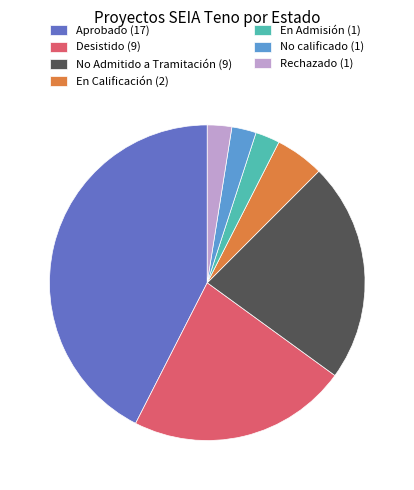

The Desistido (9) slice represents 33% of the pie. True or false?

False